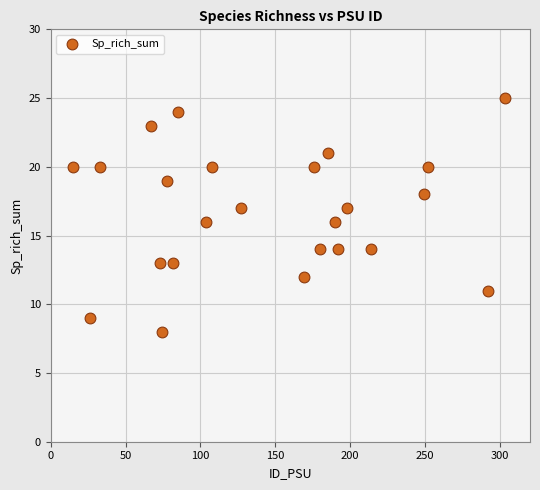

What is the range of Y values (max minus min)?

17